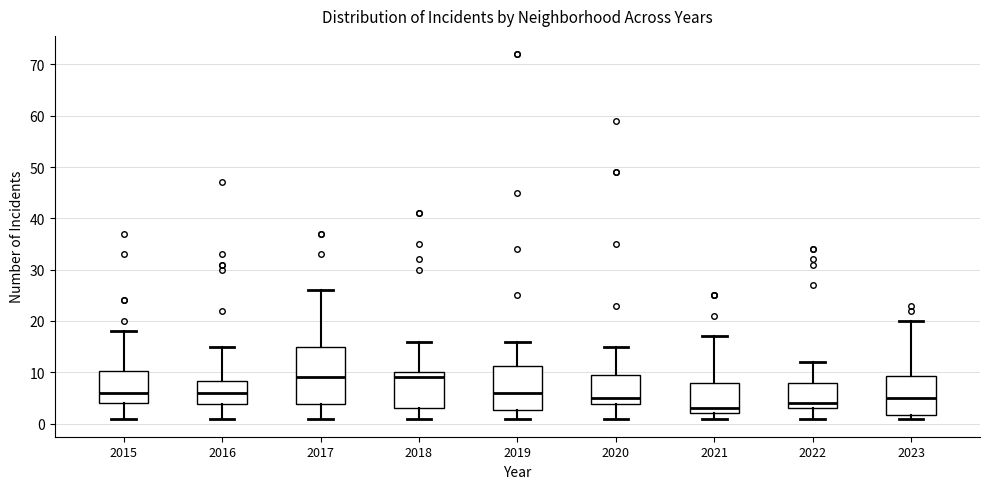

Reading left to right, transcribe this box plot: for each box, give where its median line is, the range the box spans, and where its two whiskers end, as read against the y-axis. The values are not printed on the chart, so give them approximately, as read against the axis.

2015: median 6, box 4 to 10, whiskers 1 to 18
2016: median 6, box 4 to 8, whiskers 1 to 15
2017: median 9, box 4 to 15, whiskers 1 to 26
2018: median 9, box 3 to 10, whiskers 1 to 16
2019: median 6, box 3 to 11, whiskers 1 to 16
2020: median 5, box 4 to 10, whiskers 1 to 15
2021: median 3, box 2 to 8, whiskers 1 to 17
2022: median 4, box 3 to 8, whiskers 1 to 12
2023: median 5, box 2 to 9, whiskers 1 to 20